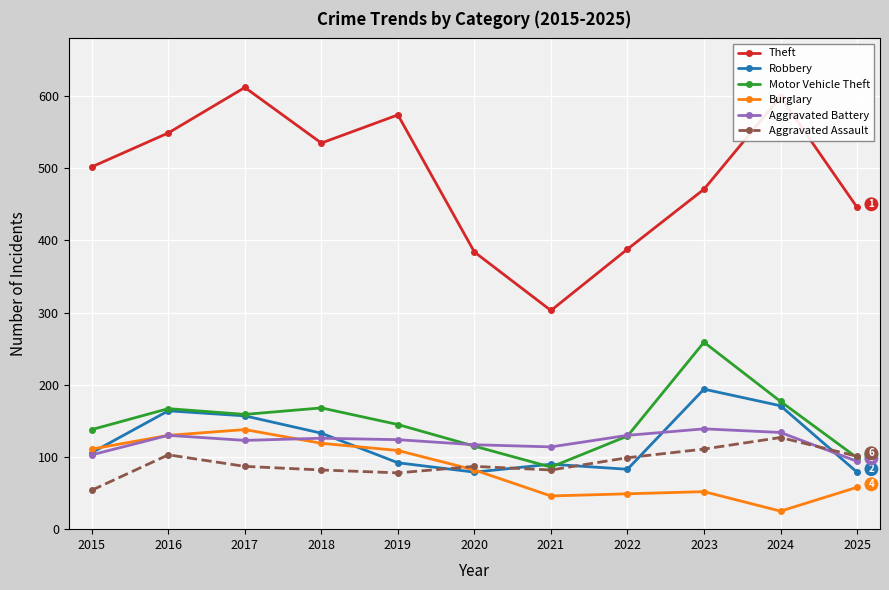

Between 2018 and 2020, which series saw the biggest shift?

Theft